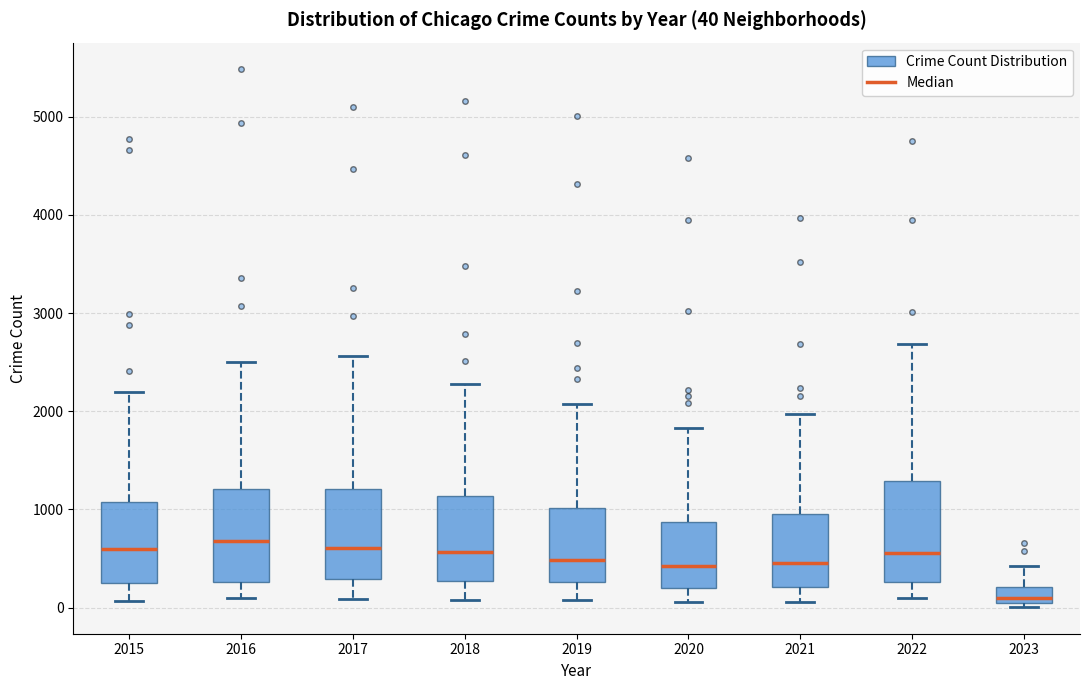

Which box has the lowest median line?

2023